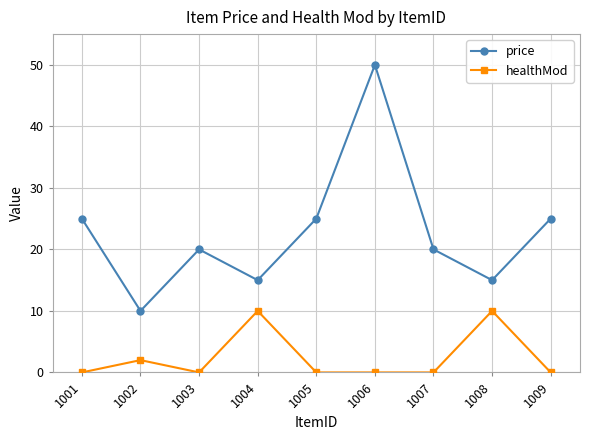

What is the sum of all healthMod values?

22